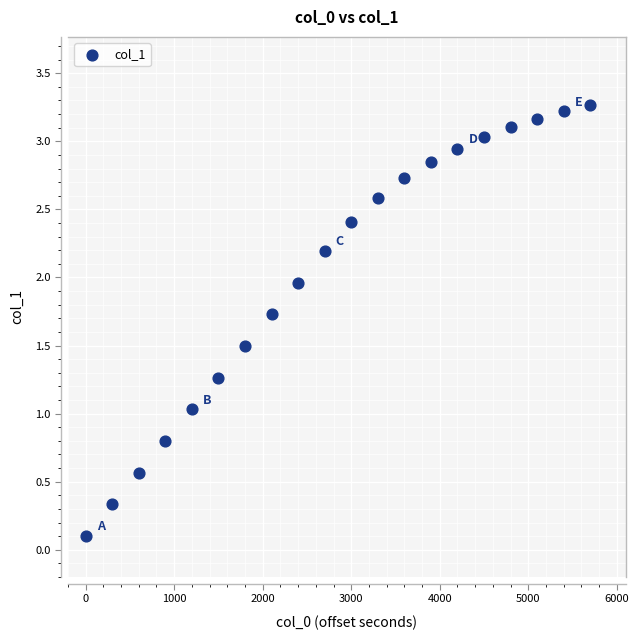

What is the range of X values (max minus min)?

5700.0